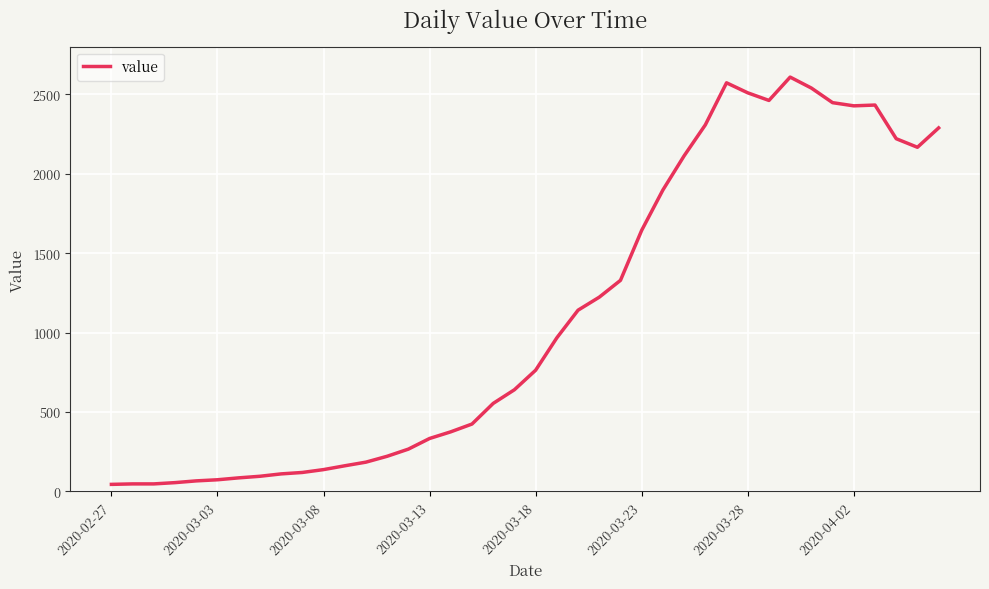

What is the difference between the maximum and minimum values?

2565